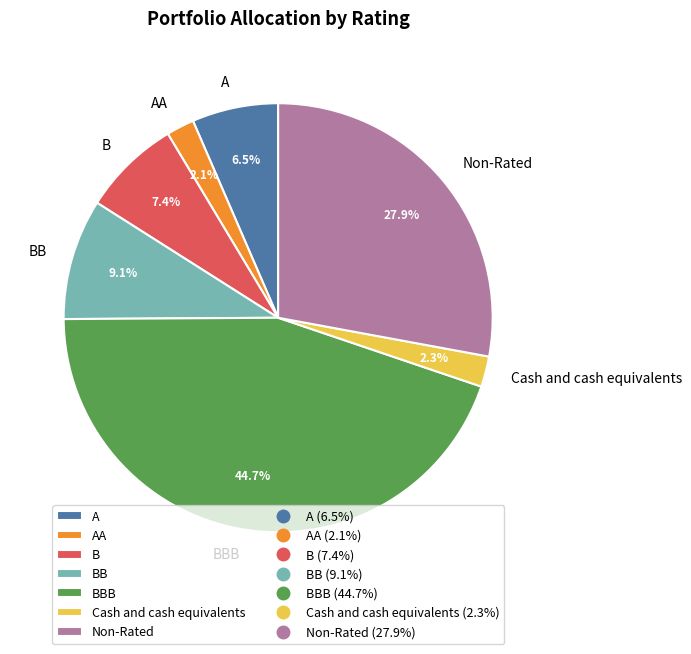

How many segments does this pie chart have?

7